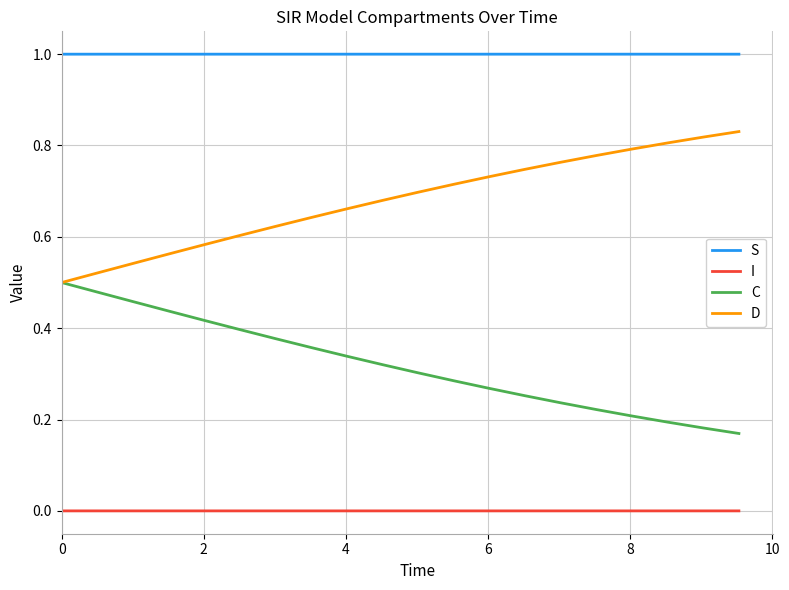

Which series has the largest total across all categories?

S